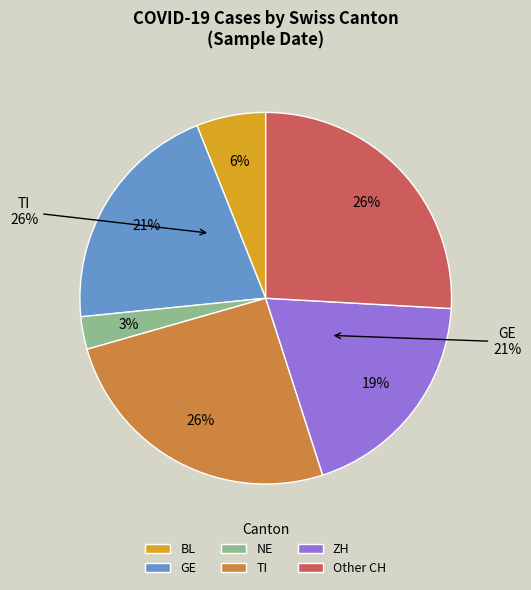

Is GE the majority of the pie?

No